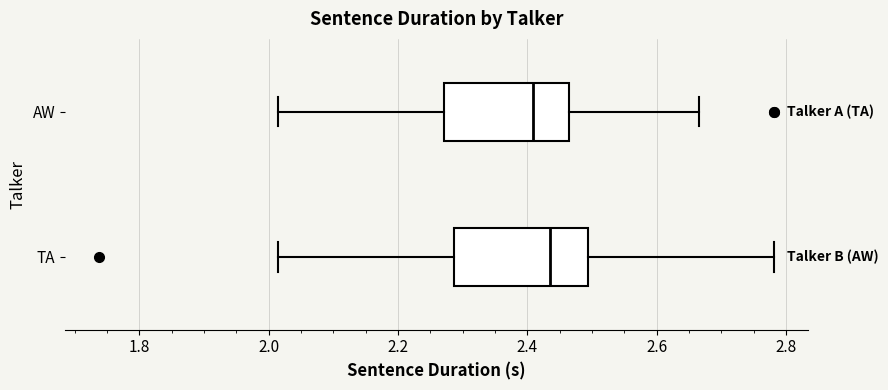

Where does the median line of the box for TA sit on the x-axis? The values are not printed on the chart, so give them approximately, as read against the axis.

2.44